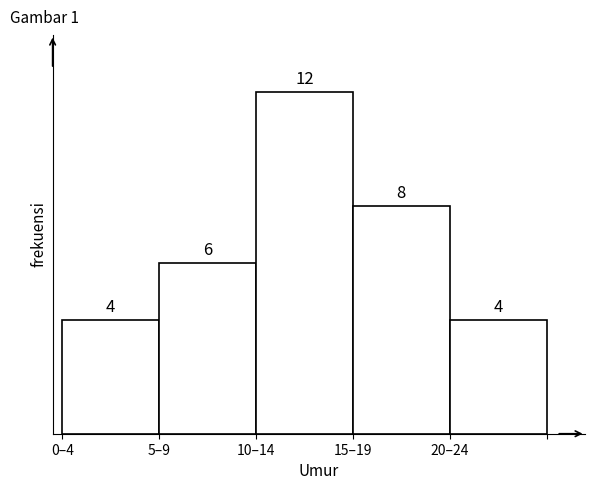

Reading left to right, extract all data points from this chart.

0–4=4	5–9=6	10–14=12	15–19=8	20–24=4